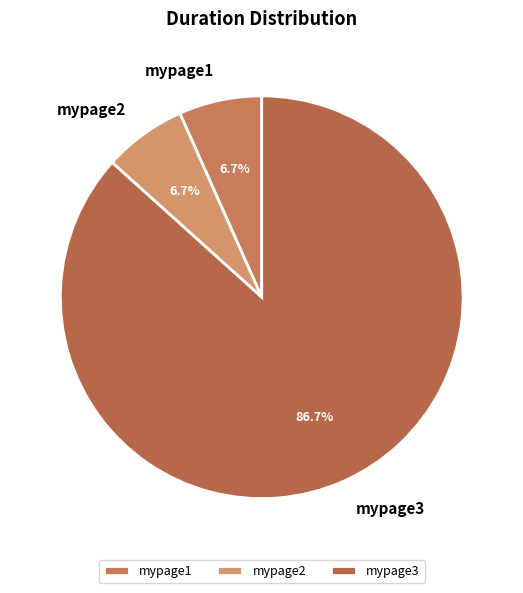

Does any single category account for the majority?

Yes